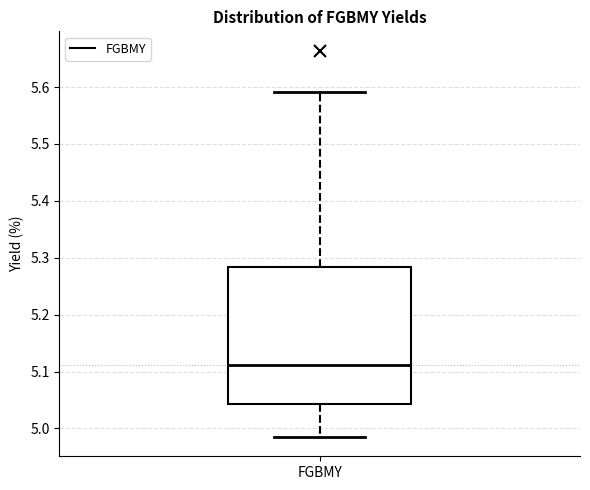

Where is the upper edge of the box for FGBMY on the y-axis? The values are not printed on the chart, so give them approximately, as read against the axis.

5.28